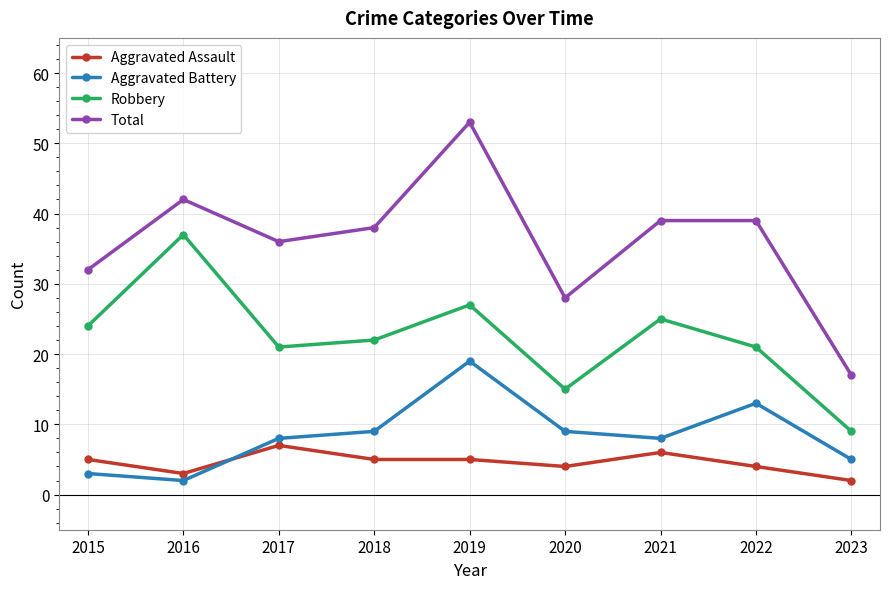

Count the number of categories in the chart.

9